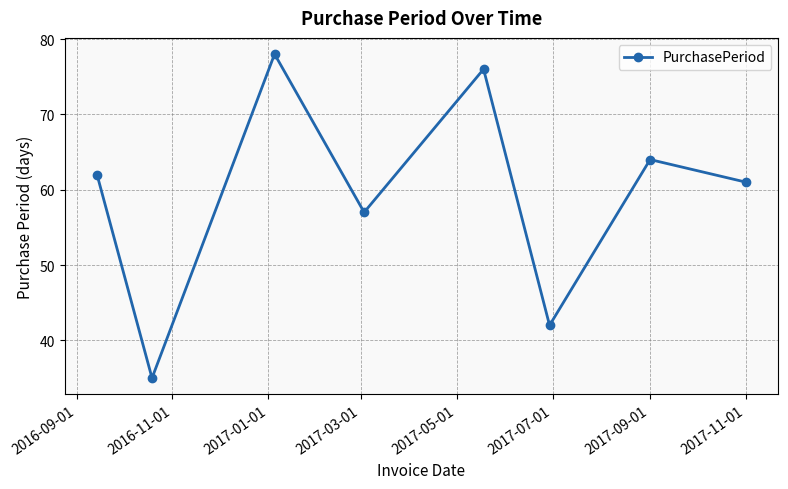

What is the difference between the maximum and minimum values?

43